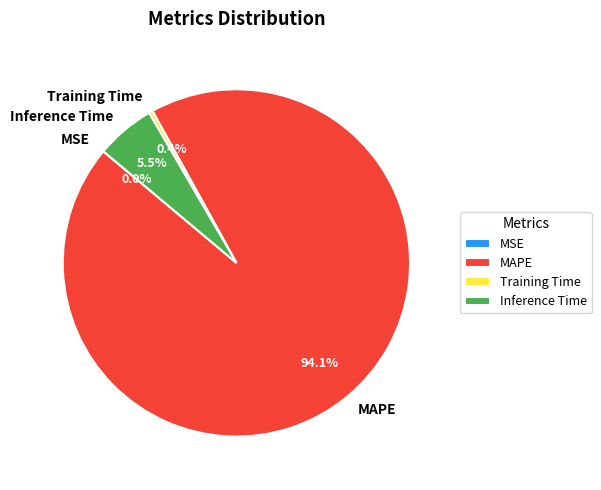

To the nearest percent, what is the average slice percentage?

25%